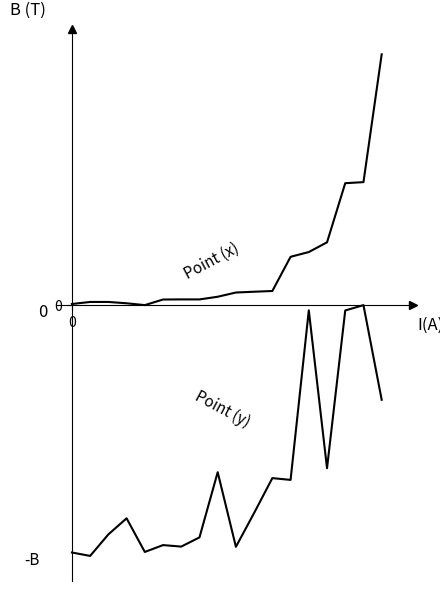

True or false: Point (y) has a value of -0.0 at 15.

True